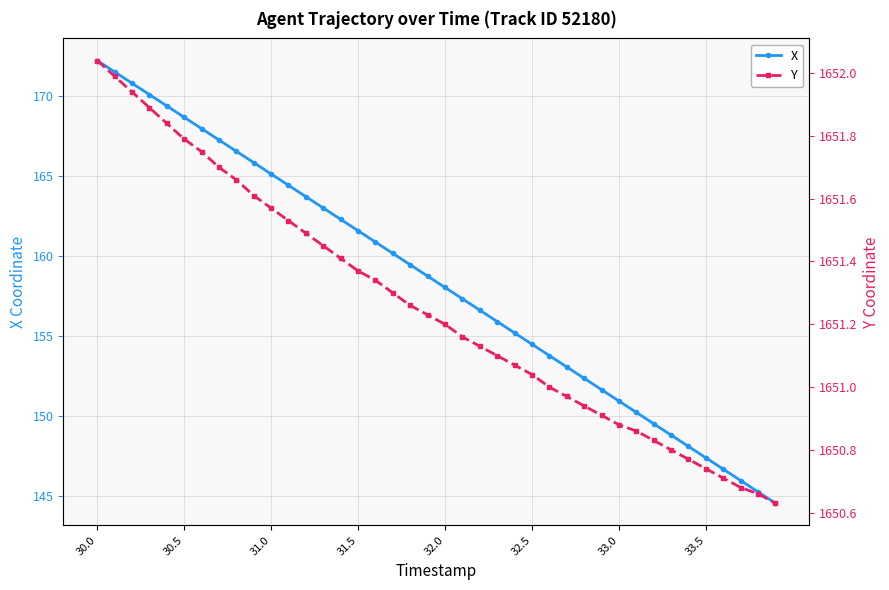

How many series are shown in this chart?

2